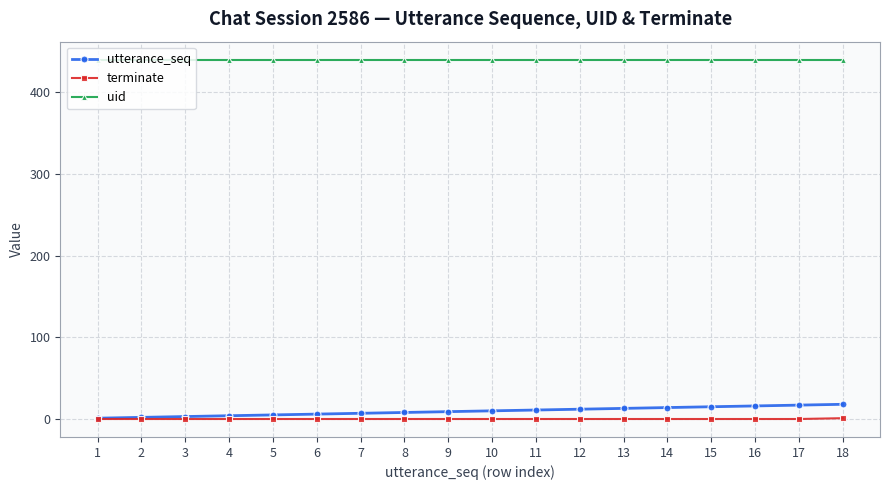

How many lines are shown in the chart?

3